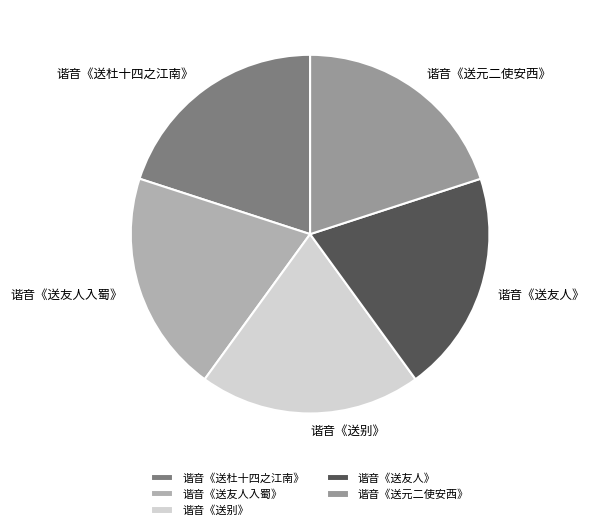

Do 谐音《送别》 and 谐音《送杜十四之江南》 together represent more than half of the pie?

No